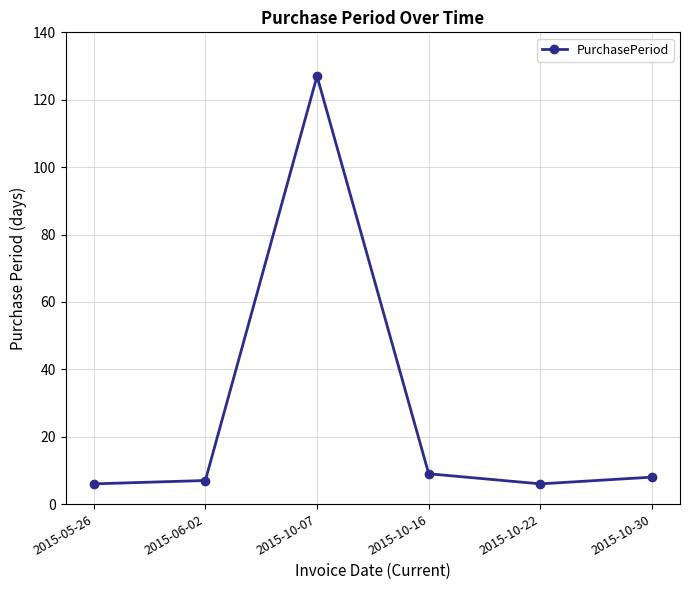

What is the maximum value shown in the chart?

127